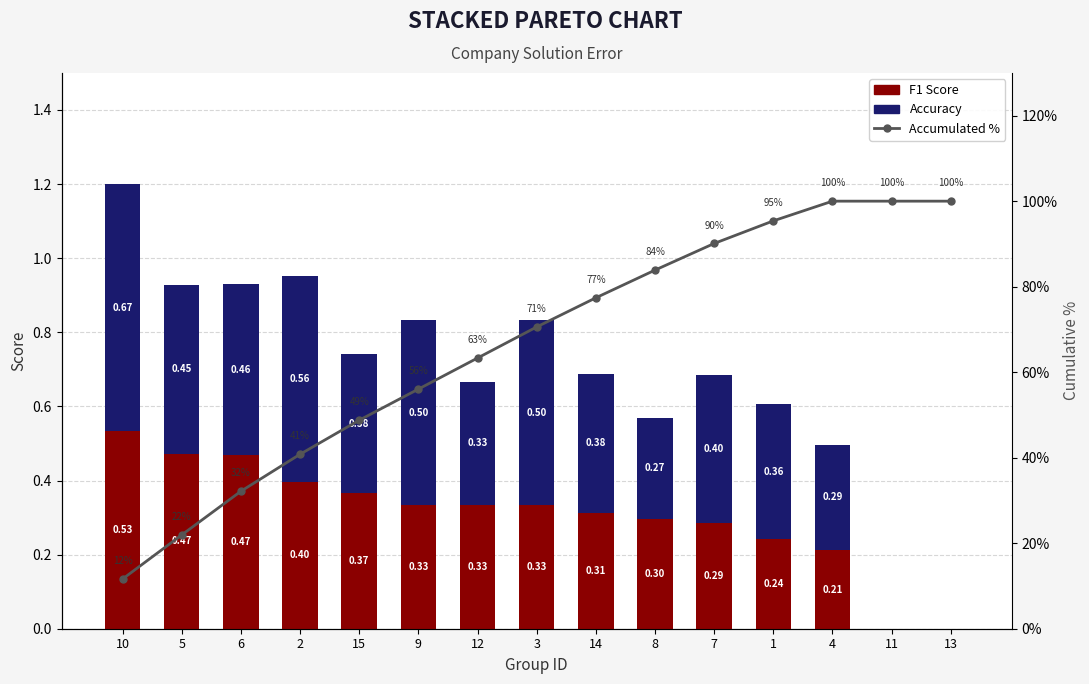

How many positive values does the F1 Score series have?

13